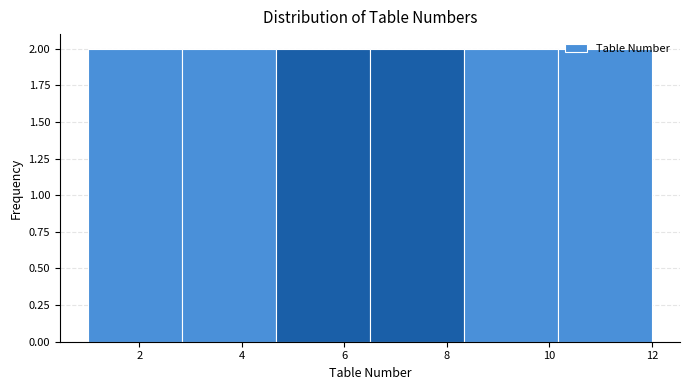

Reading left to right, list every bar in this chart as the range it spans on the x-axis followed by its height. Neither the bar edges nor the heights are printed on the chart, so give them approximately, as read against the axes.

1.0 to 2.8: 2
2.8 to 4.6: 2
4.6 to 6.6: 2
6.6 to 8.4: 2
8.4 to 10.2: 2
10.2 to 12.0: 2